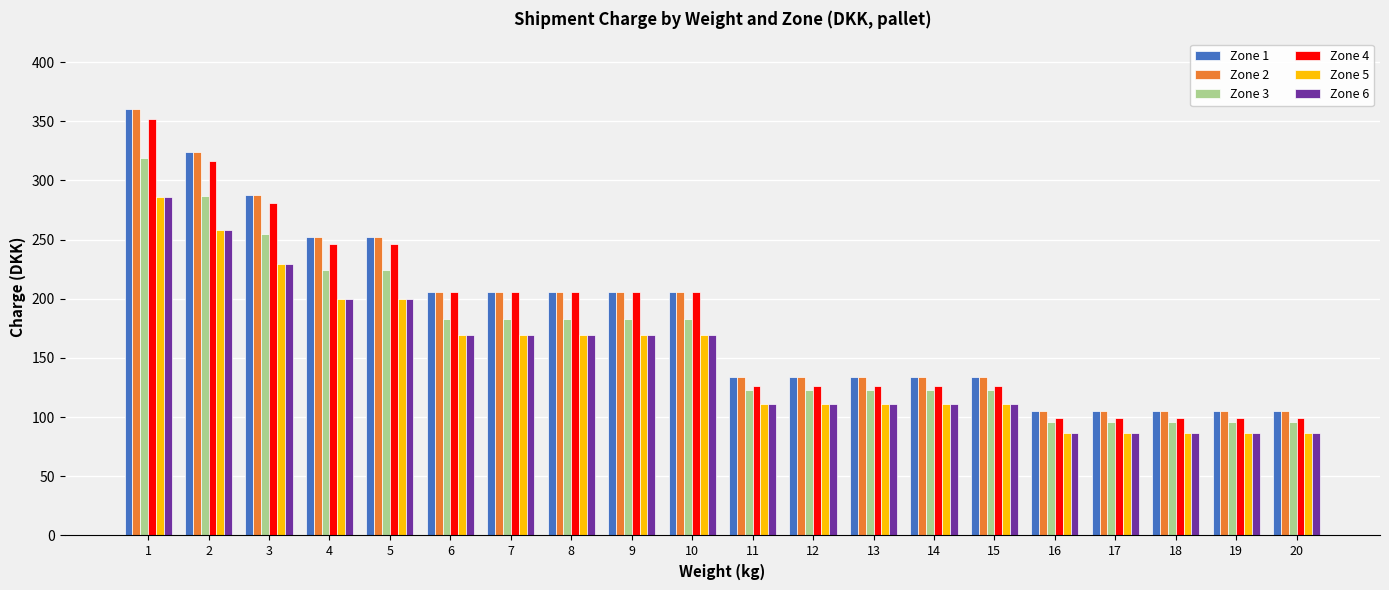

What are all the series names shown in the legend?

Zone 1, Zone 2, Zone 3, Zone 4, Zone 5, Zone 6